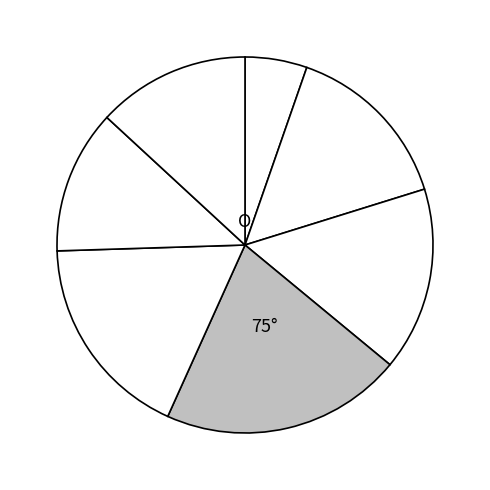

How many segments does this pie chart have?

7